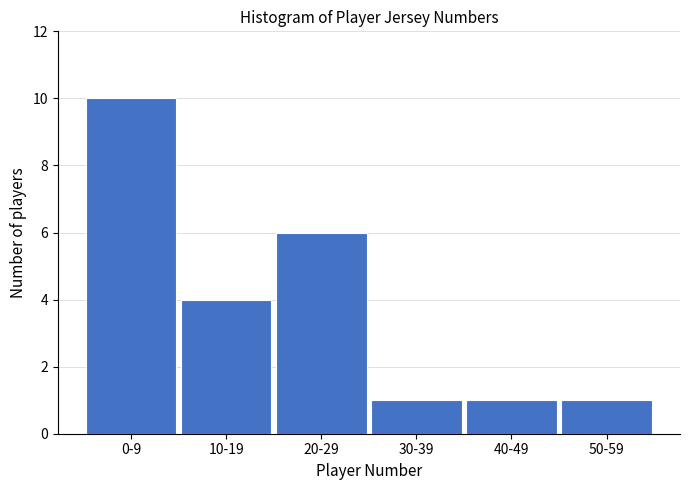

Reading left to right, extract all data points from this chart.

10	4	6	1	1	1